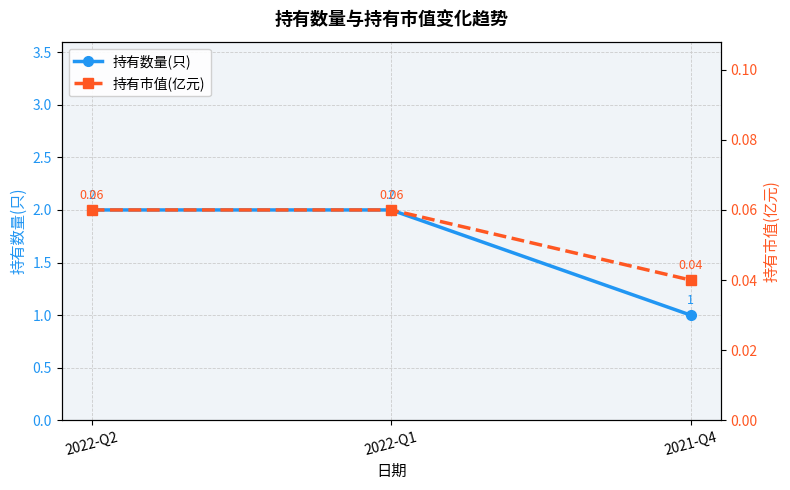

Reading right to left, what are all the values shown in this chart?

持有数量(只): 1.0	2.0	2.0
持有市值(亿元): 0.0	0.1	0.1